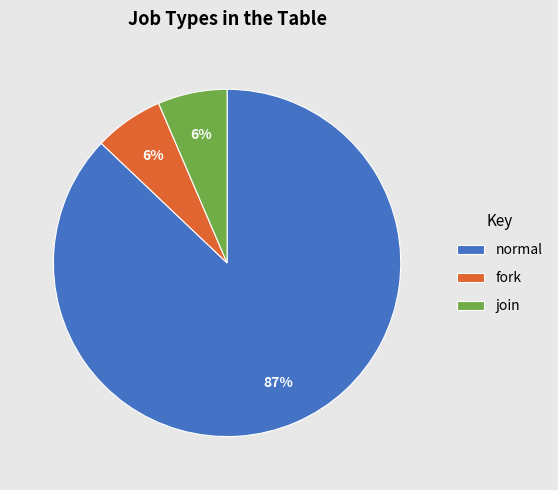

Is normal the majority of the pie?

Yes